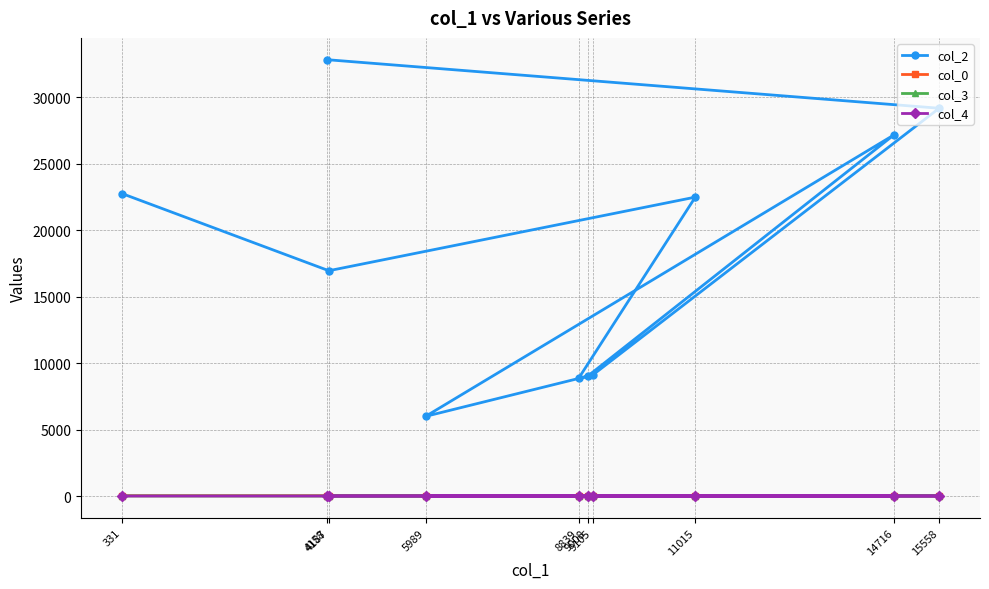

Reading right to left, what are all the values shown in this chart?

col_2: 22750	16944	22479	8839	9008	27159	5989	9105	29164	32815
col_0: 22	22	22	21	21	20	20	20	19	11
col_3: 7	0	7	2	5	0	0	7	5	0
col_4: 0	0	0	0	0	0	0	0	0	1